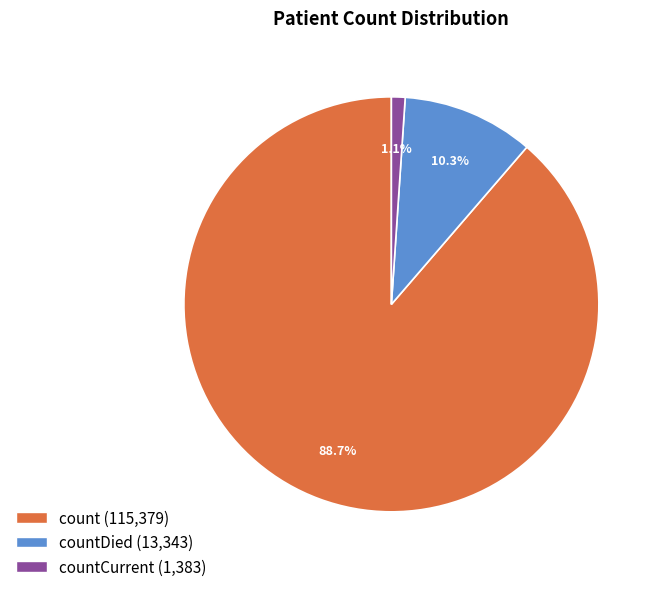

Is there any slice that represents more than half of the pie?

Yes